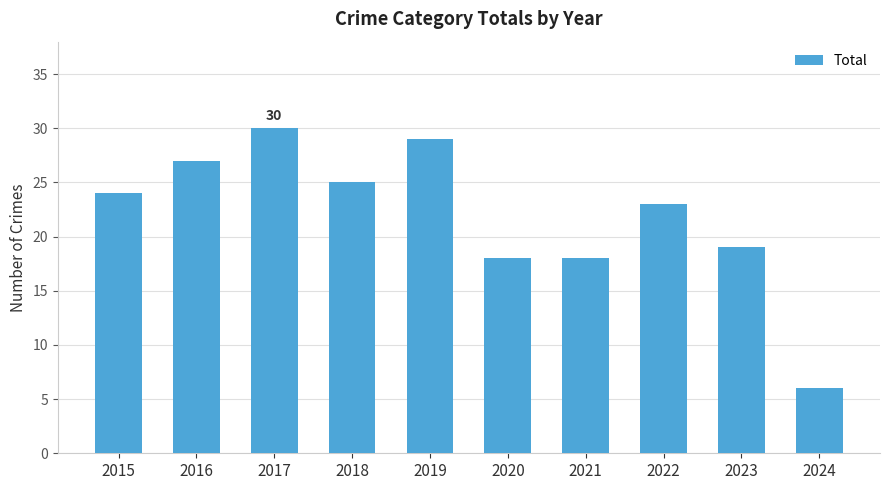

What is the change in value from 2015 to 2017?

+6